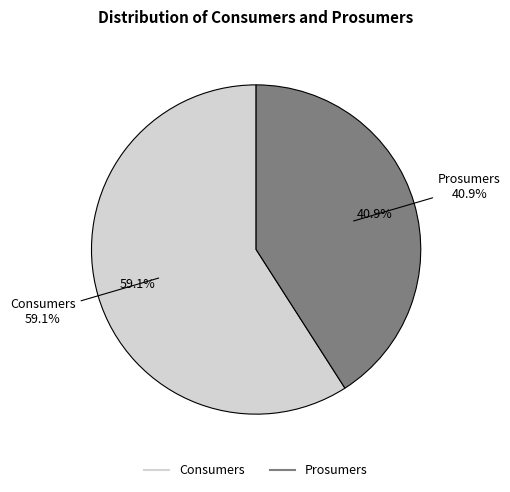

Between Consumers and Prosumers, which is larger?

Consumers